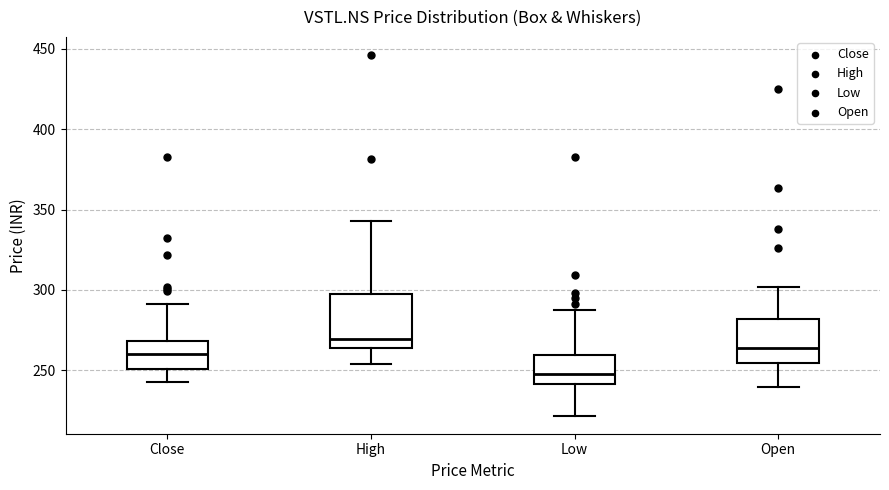

Which box's median line is the highest?

High